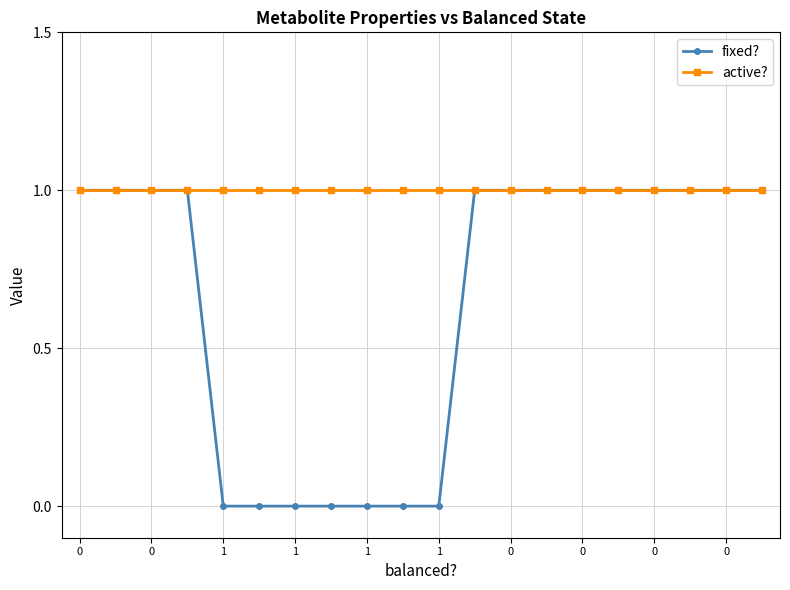

Rank the series by their average value, from lowest to highest.

fixed?, active?